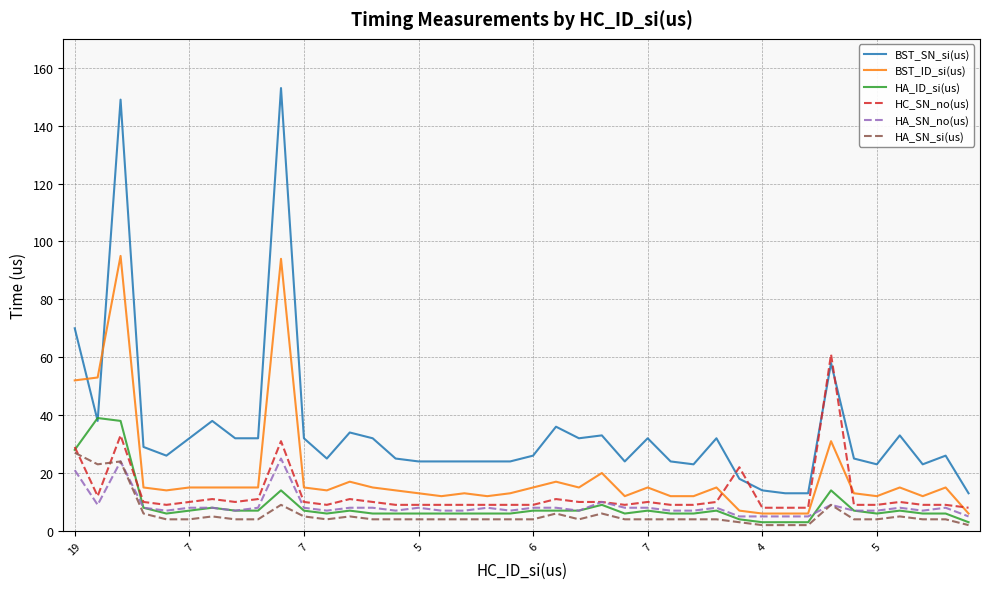

True or false: HA_SN_si(us) and HC_SN_no(us) cross at least once.

True